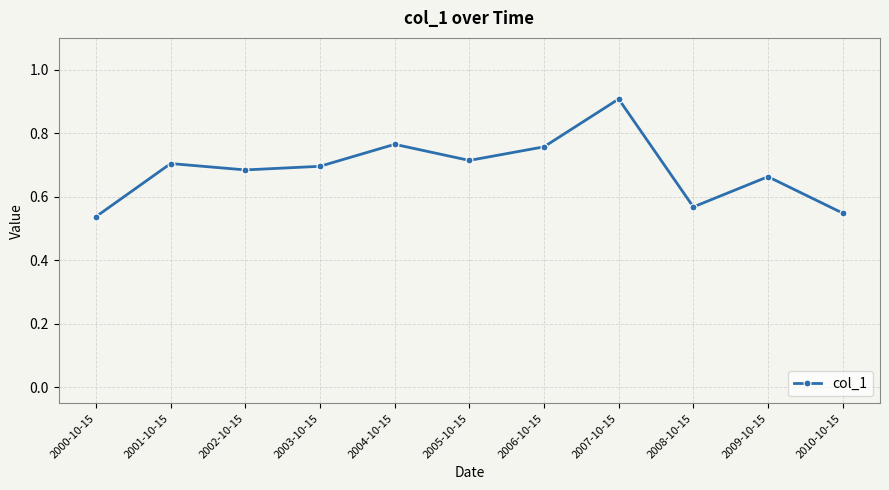

What is the difference between the maximum and minimum values?

0.4